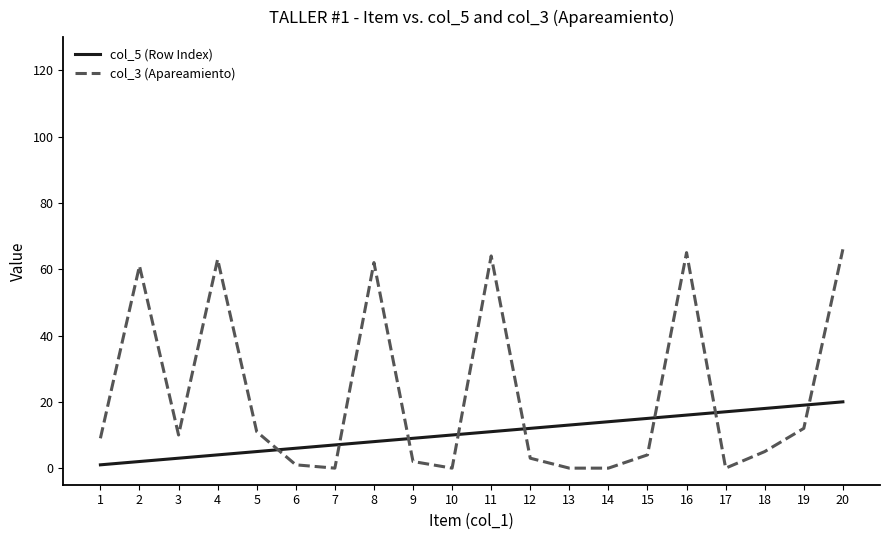

True or false: col_5 (Row Index) and col_3 (Apareamiento) intersect in this chart.

True